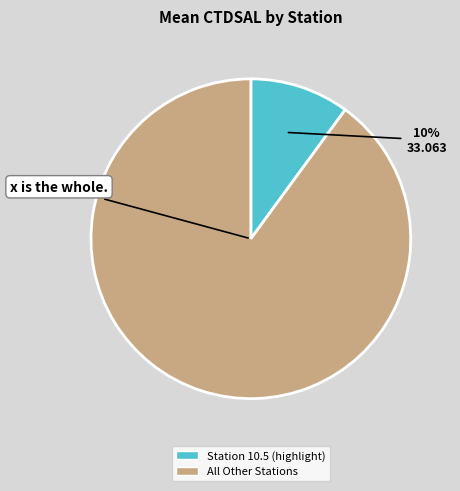

How many segments does this pie chart have?

2